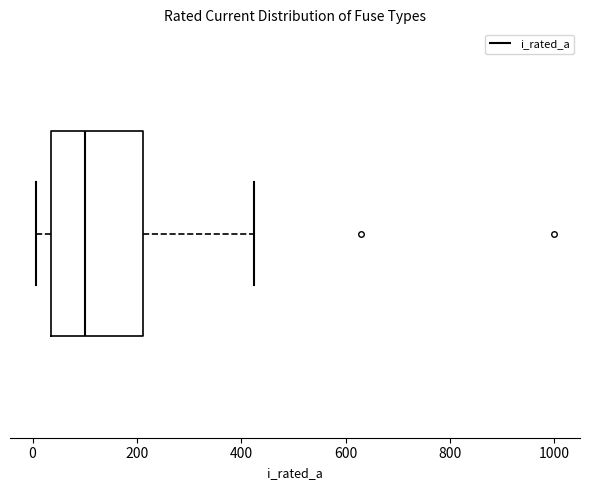

Where does the right whisker of the box end on the x-axis? The values are not printed on the chart, so give them approximately, as read against the axis.

420